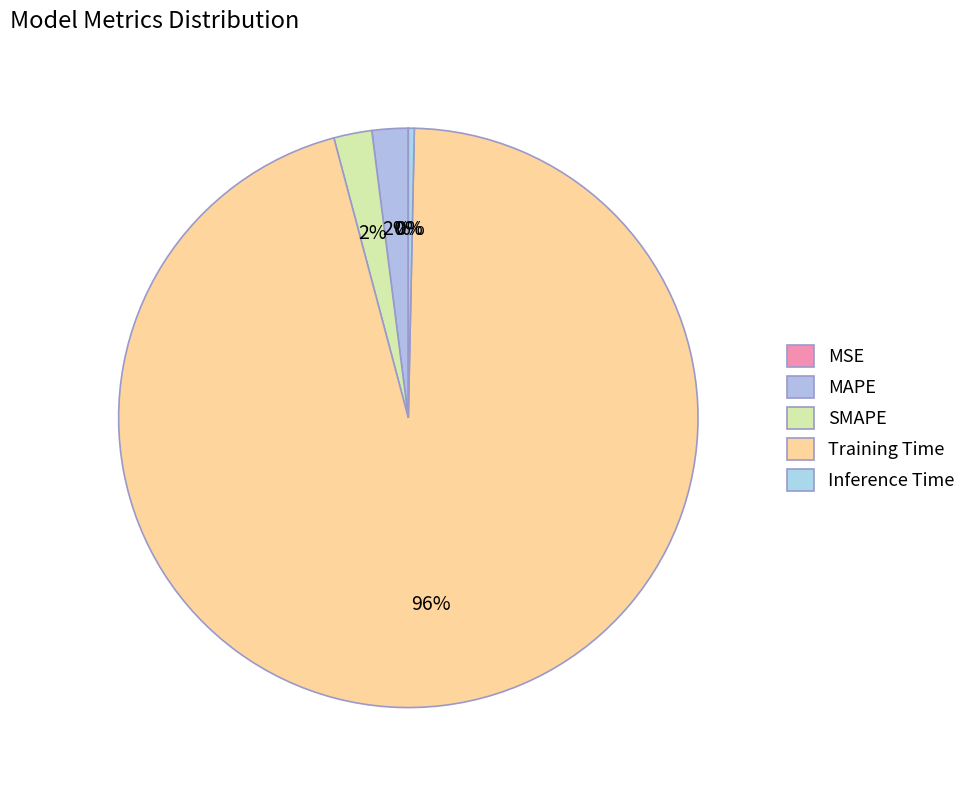

Does any single category account for the majority?

Yes